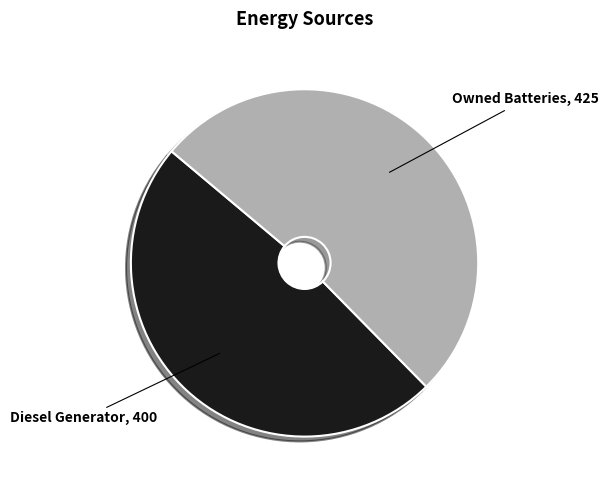

What is the ratio of the value at Diesel Generator to the value at Owned Batteries?

0.9